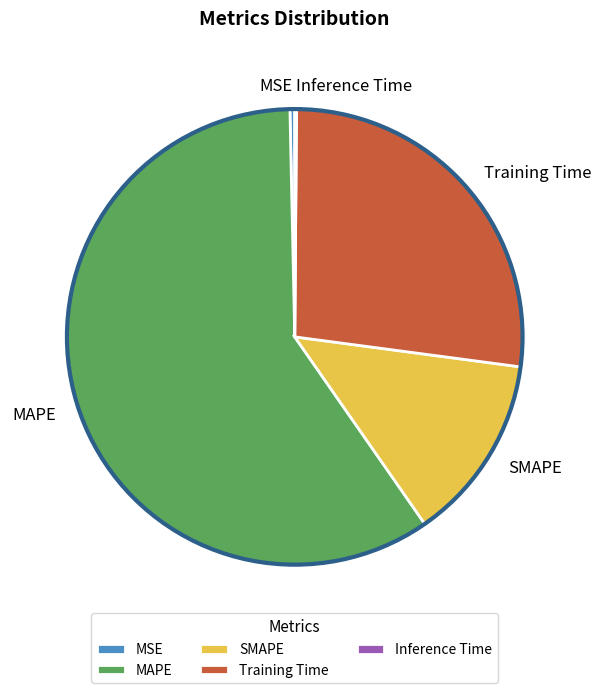

Is it true that MSE is 0% of the pie?

True